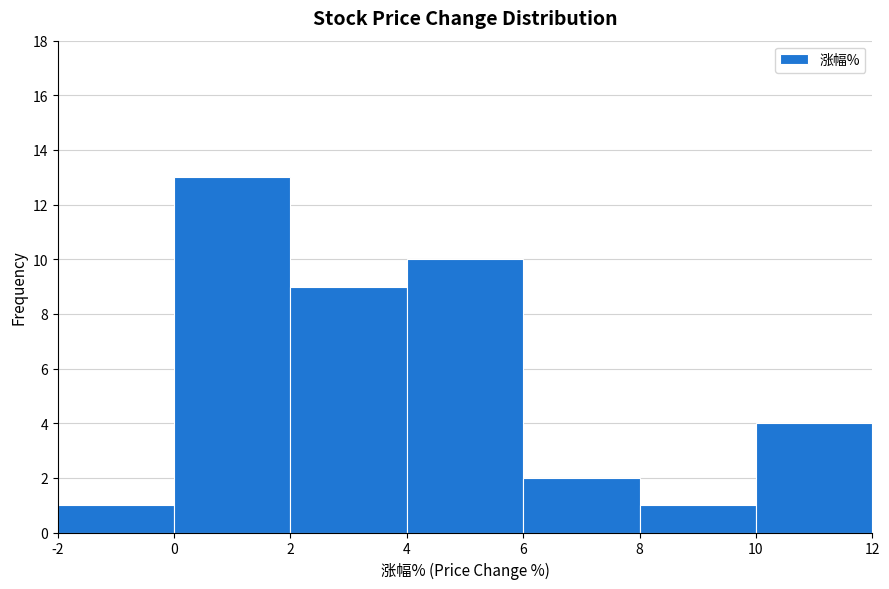

Which range on the x-axis has the tallest bar?

0 to 2